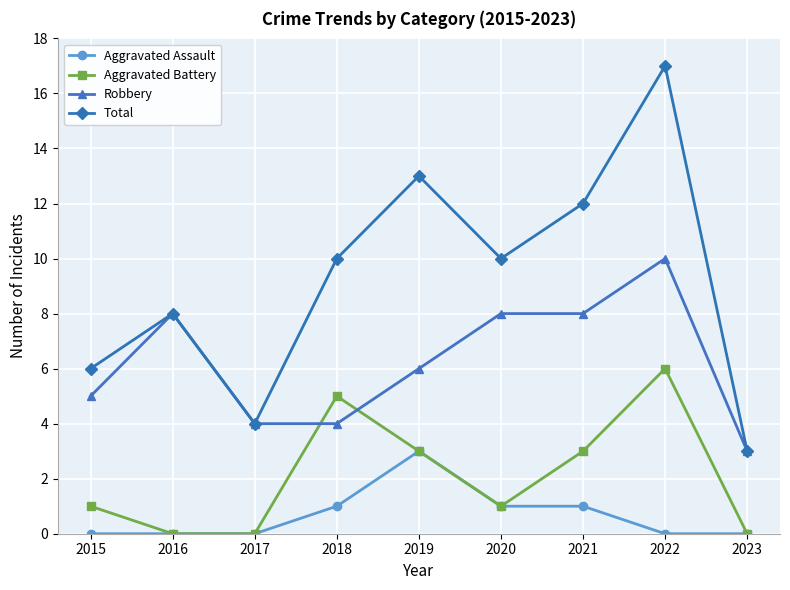

How many lines are shown in the chart?

4